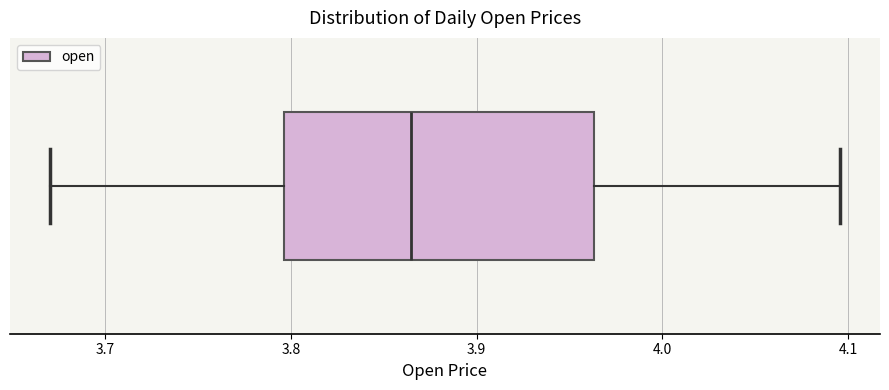

Where is the left edge of the box on the x-axis? The values are not printed on the chart, so give them approximately, as read against the axis.

3.80